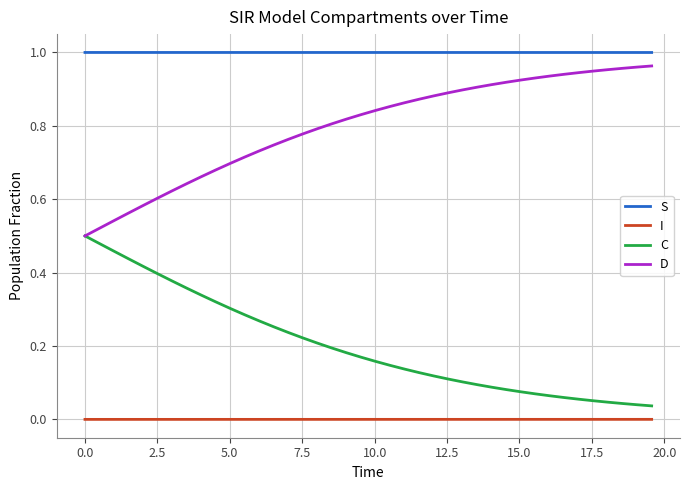

List the series in order of their overall mean, highest first.

S, D, C, I